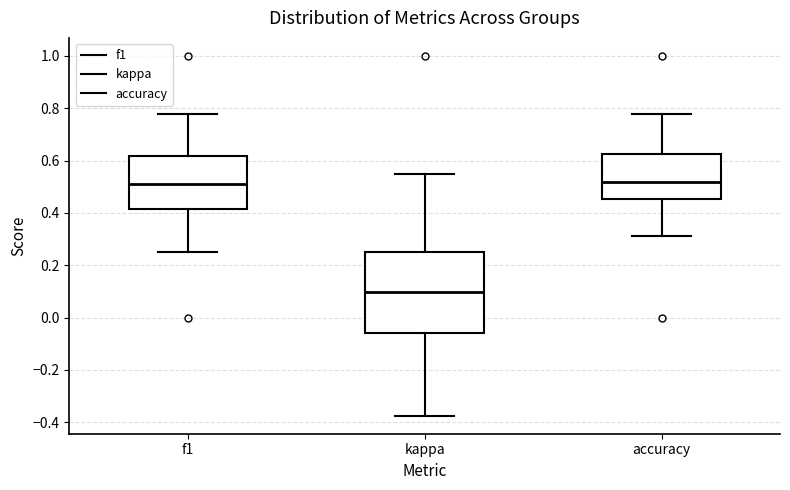

Reading left to right, read every box against the y-axis: the position of its median line, the range the box covers, and the ends of its whiskers. The values are not printed on the chart, so give them approximately, as read against the axis.

f1: median 0.52, box 0.42 to 0.62, whiskers 0.26 to 0.78
kappa: median 0.10, box -0.06 to 0.26, whiskers -0.38 to 0.56
accuracy: median 0.52, box 0.46 to 0.62, whiskers 0.32 to 0.78